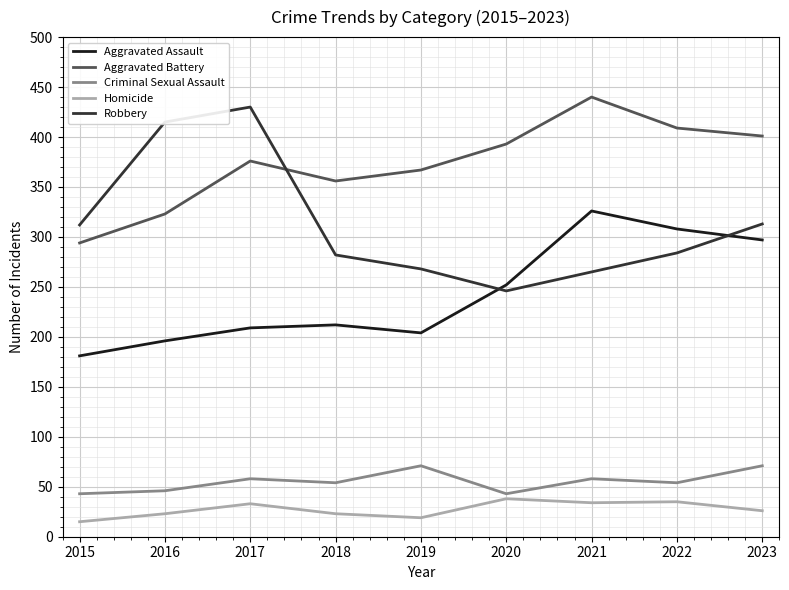

The value of Aggravated Assault at 2021 is 508. True or false?

False